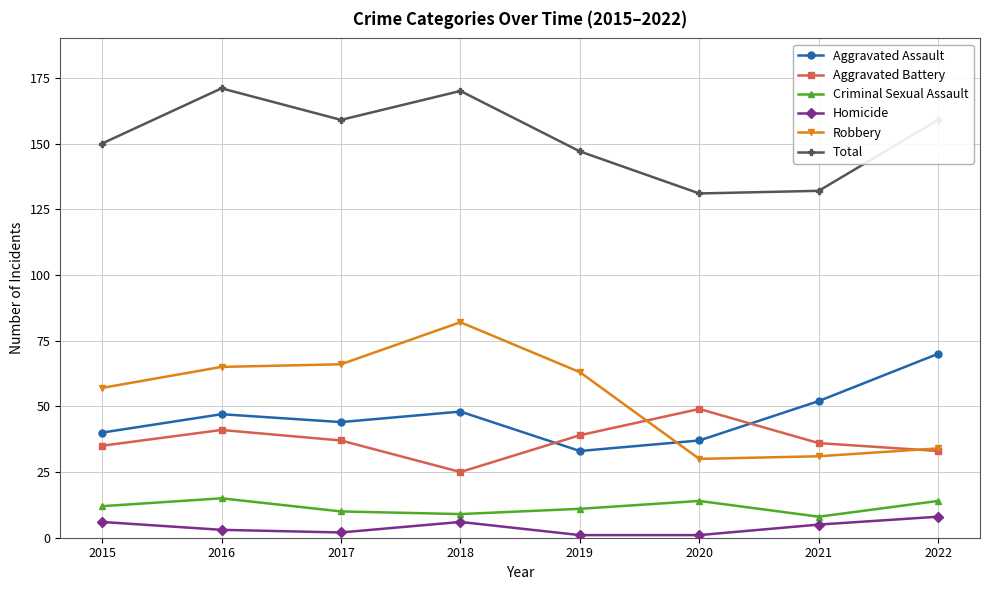

What are all the series names shown in the legend?

Aggravated Assault, Aggravated Battery, Criminal Sexual Assault, Homicide, Robbery, Total